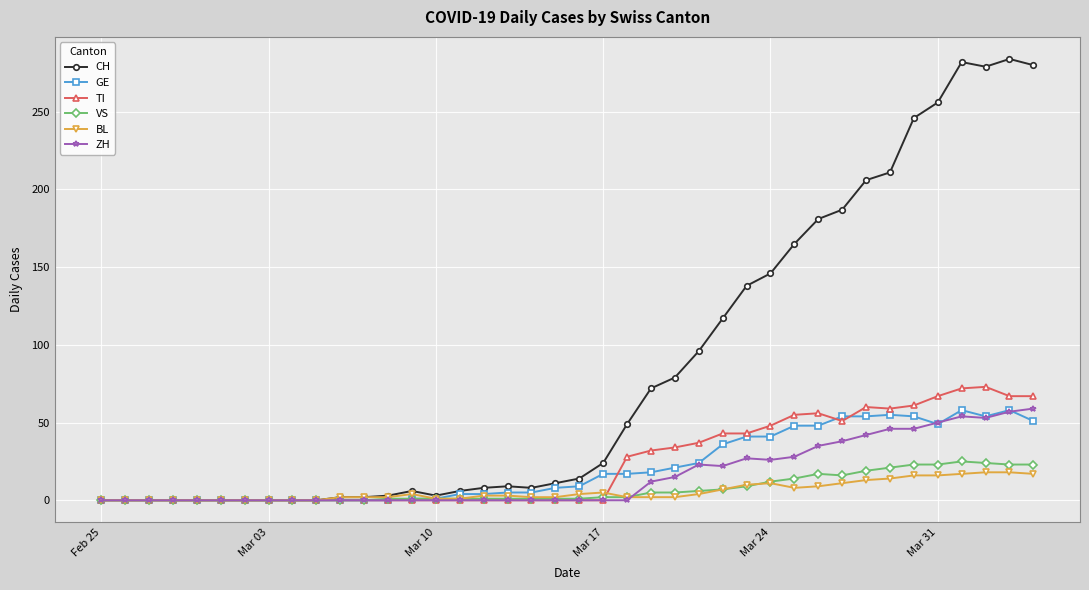

Which series has the widest spread of values?

CH